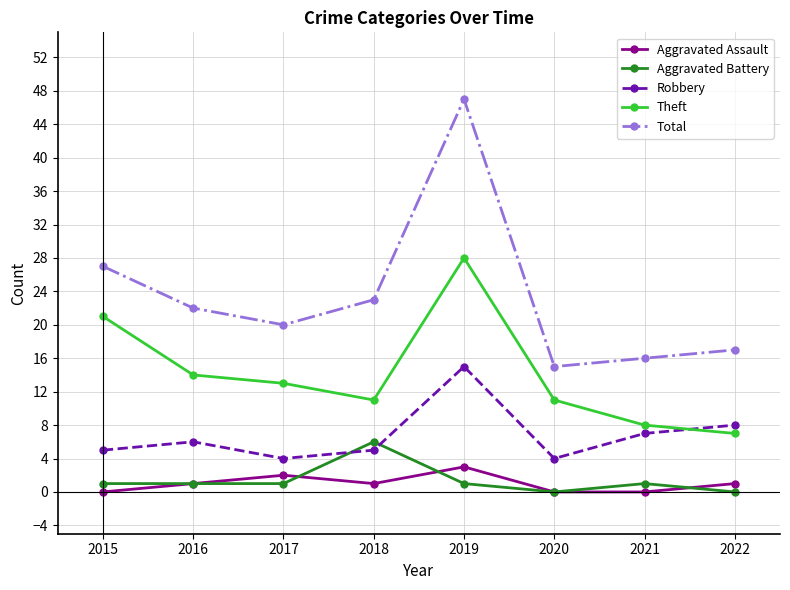

How many distinct data groups are displayed?

5